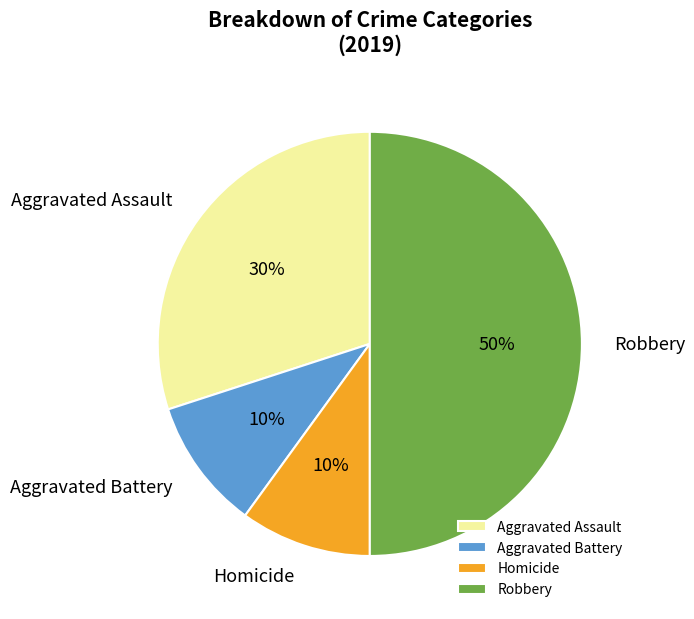

Does Aggravated Battery represent more than half of the total?

No